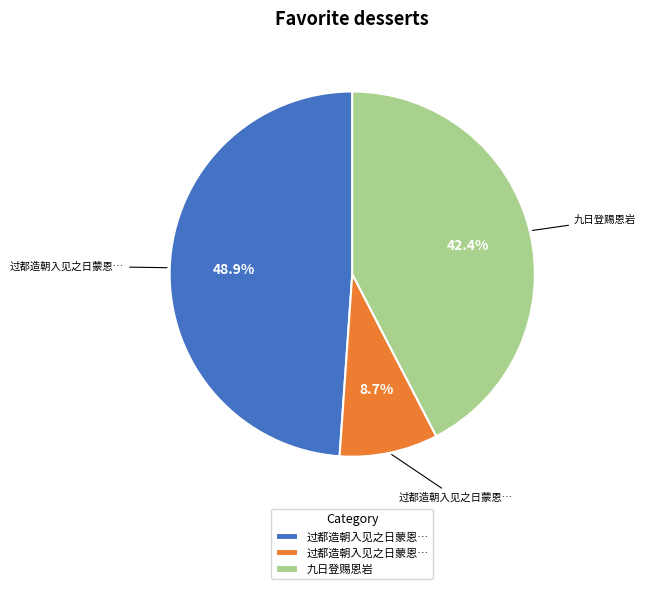

Is there any slice that represents more than half of the pie?

No